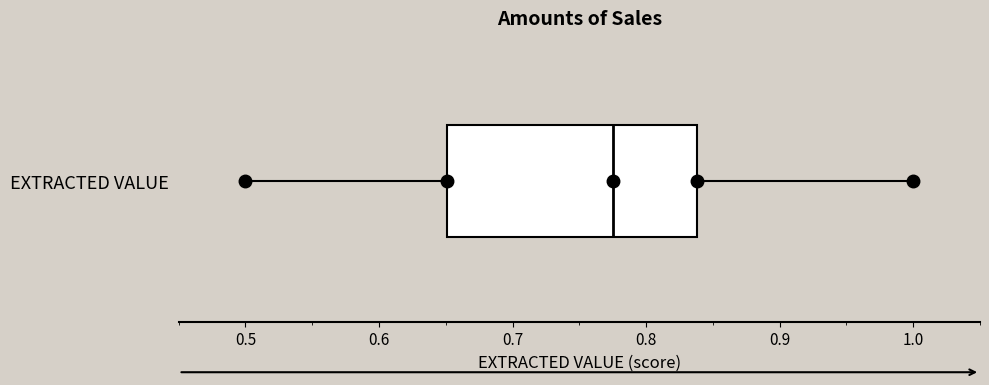

Read this box plot against the x-axis: the position of the median line, the range covered by the box, and the ends of both whiskers. The values are not printed on the chart, so give them approximately, as read against the axis.

median 0.78, box 0.65 to 0.84, whiskers 0.50 to 1.00